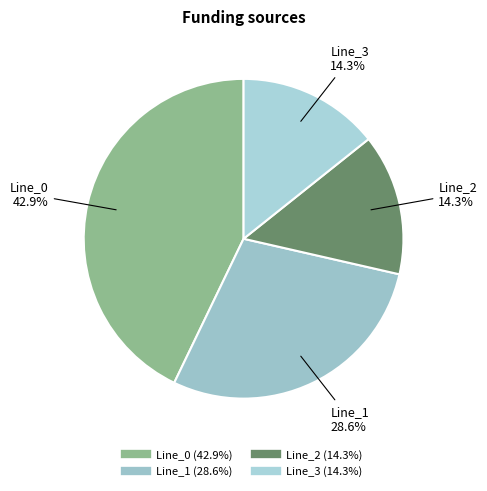

Does Line_0 account for over 50% of the chart?

No